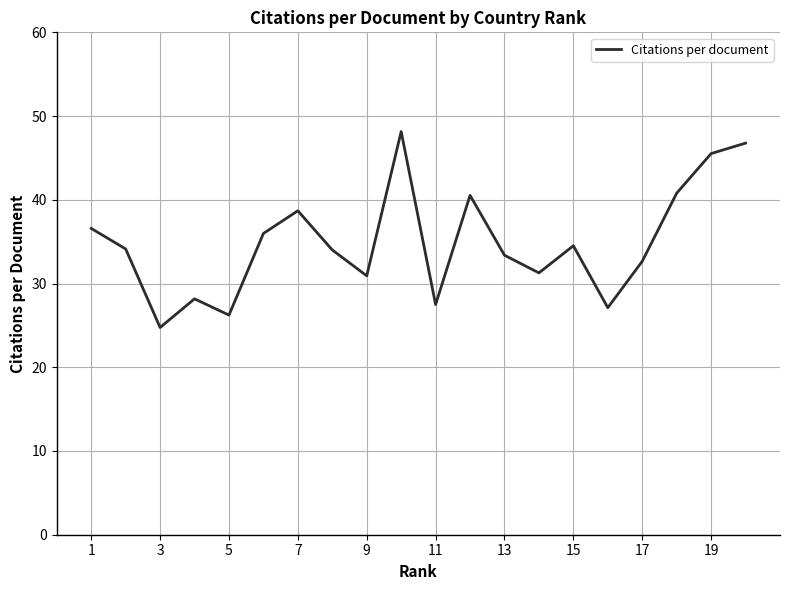

What is the smallest value displayed?

24.8